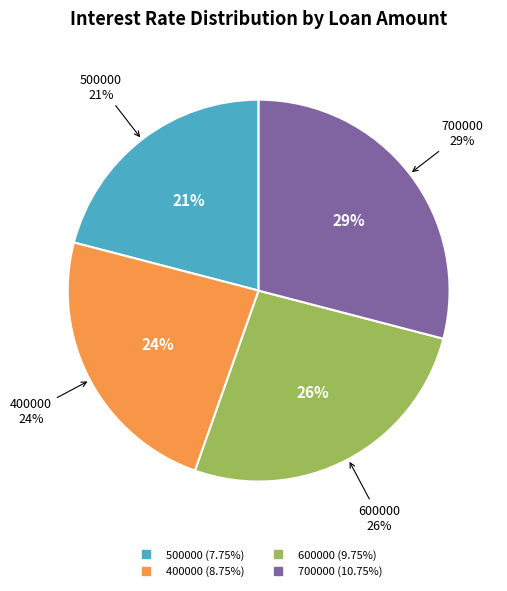

Which category has the smallest portion of the pie?

500000